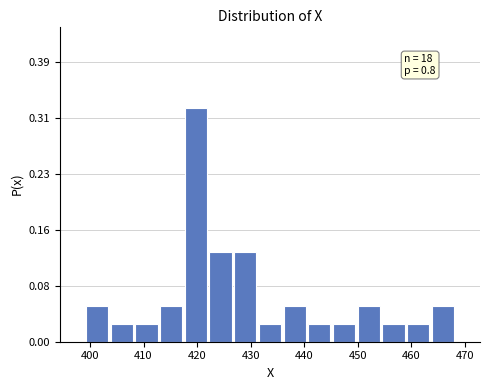

Which range on the x-axis has the tallest bar?

417 to 422